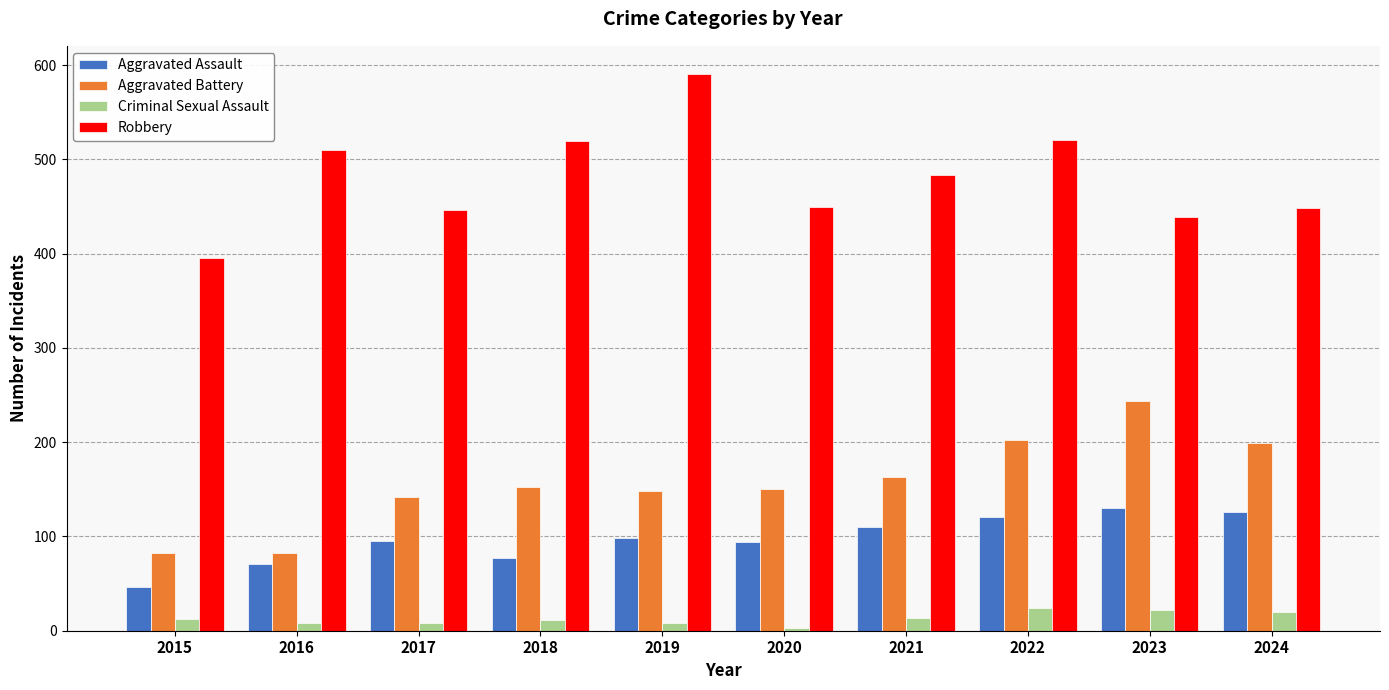

What is the value of the Aggravated Battery bar at the 2nd from the left?

82